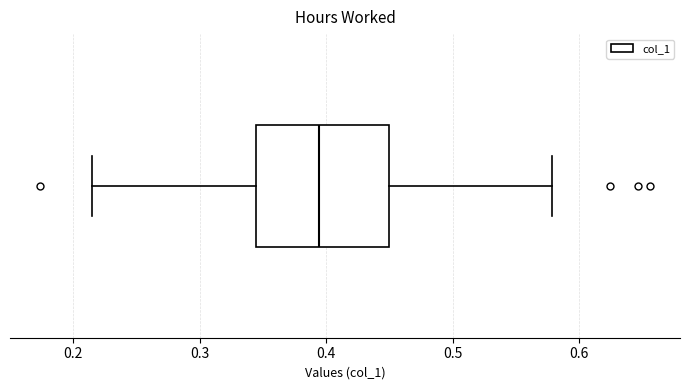

Where is the right edge of the box on the x-axis? The values are not printed on the chart, so give them approximately, as read against the axis.

0.45